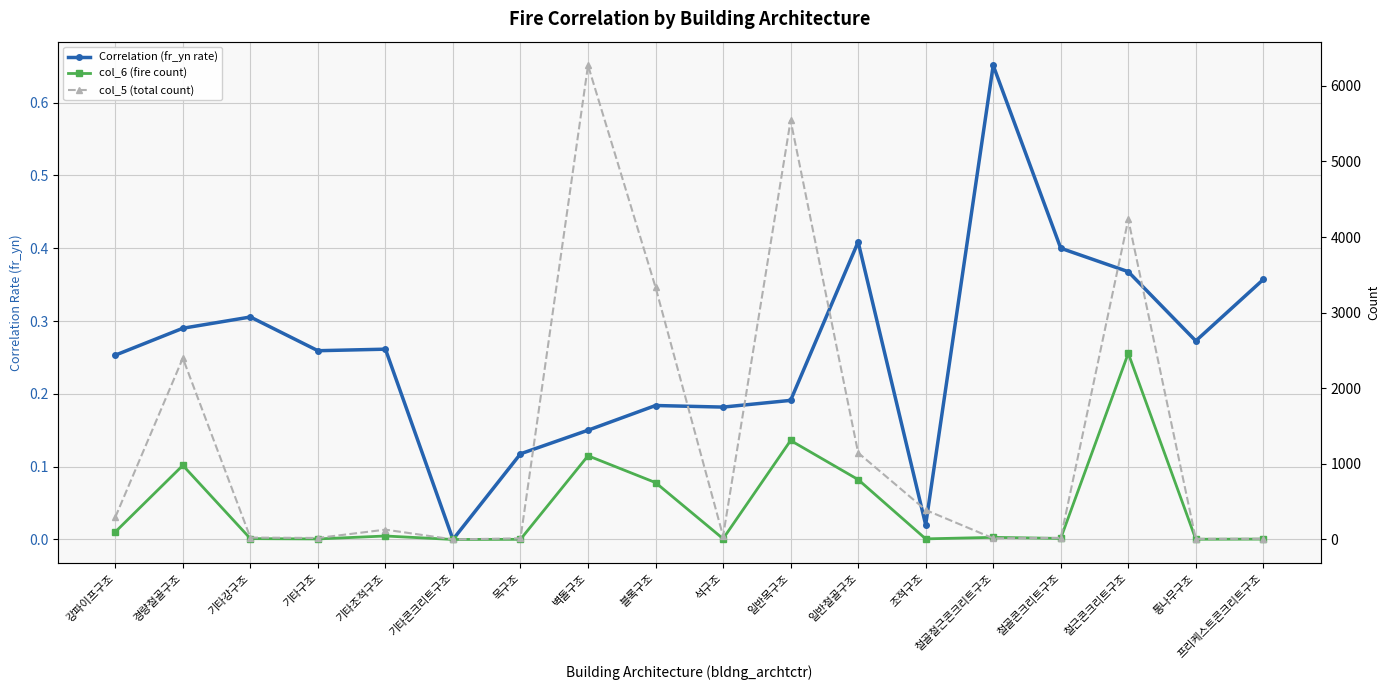

The value of col_6 (fire count) at 경량철골구조 is 1631.6. True or false?

False